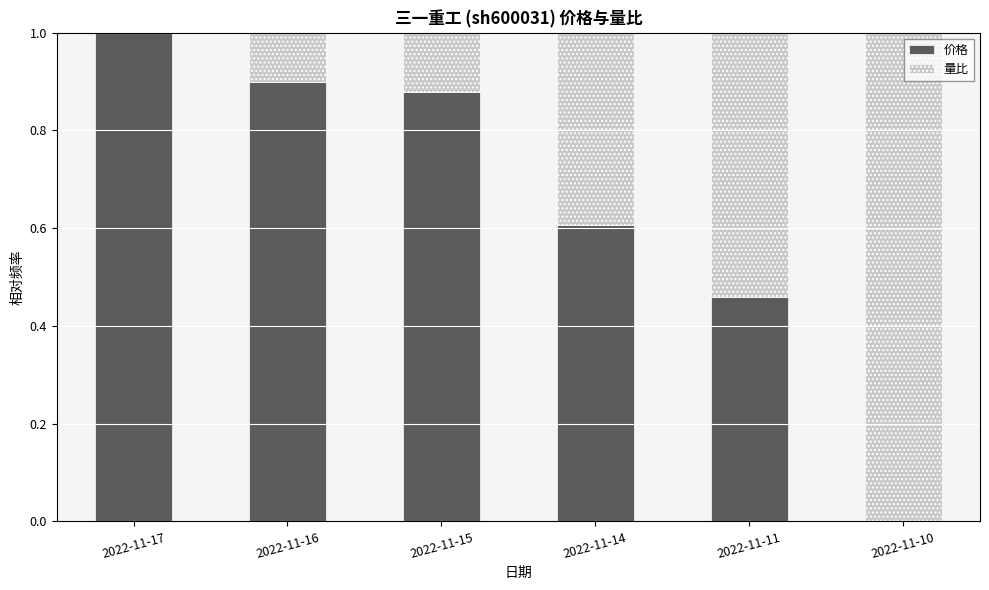

What is the sum of the 价格 values at 2022-11-15 and 2022-11-11?

1.3